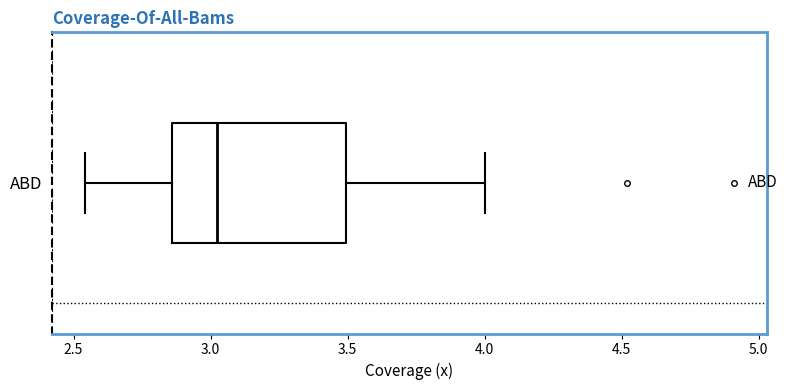

Transcribe this box plot: give where the median line is, the range the box spans, and where the two whiskers end, as read against the x-axis. The values are not printed on the chart, so give them approximately, as read against the axis.

median 3.05, box 2.85 to 3.50, whiskers 2.55 to 4.00